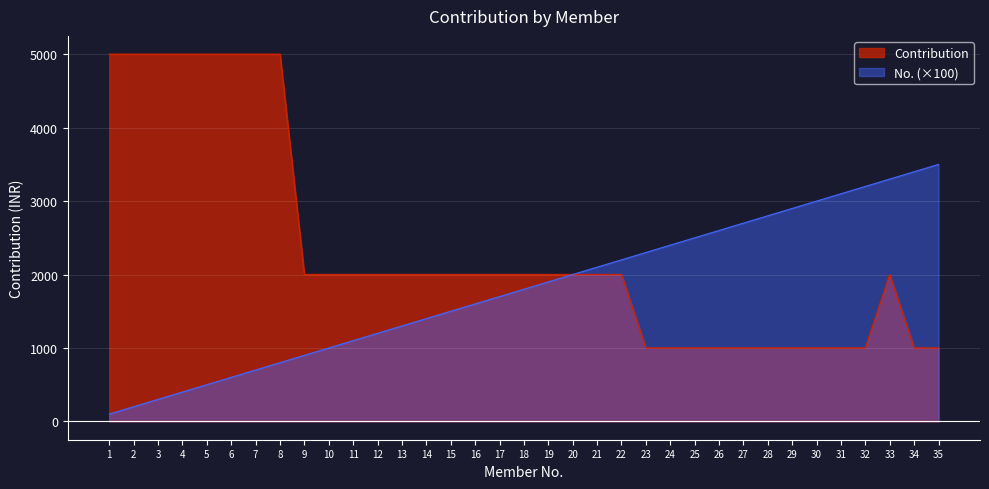

How many lines are shown in the chart?

2